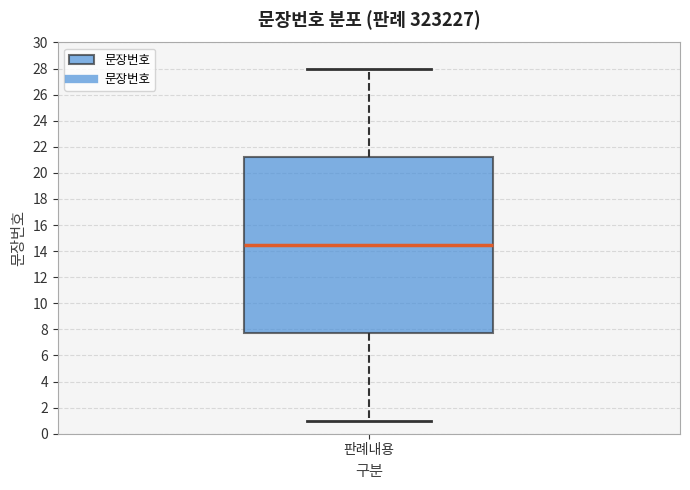

Where does the median line of the box for 판례내용 sit on the y-axis? The values are not printed on the chart, so give them approximately, as read against the axis.

14.6